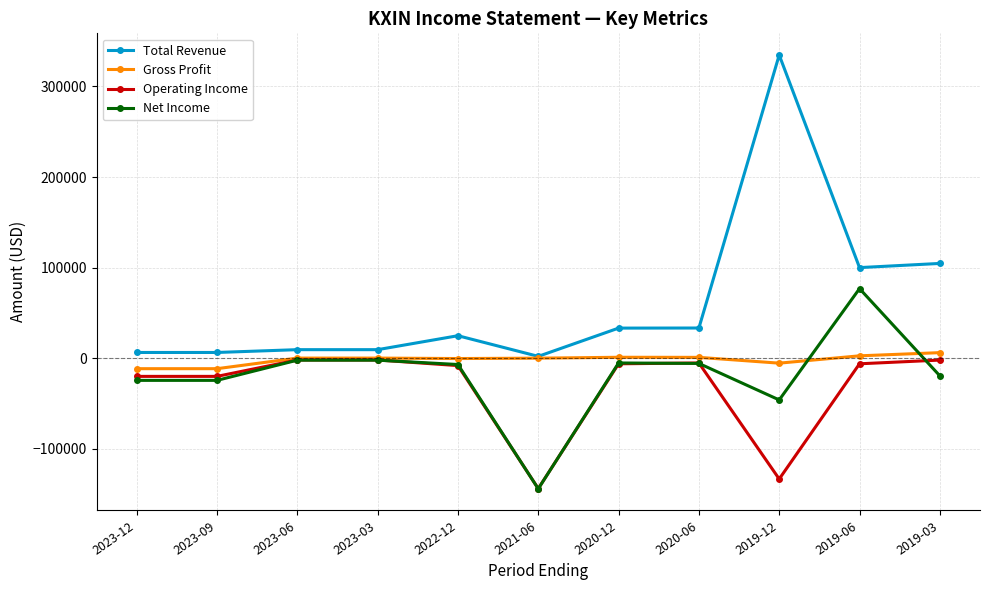

What is the greatest value displayed?

334700